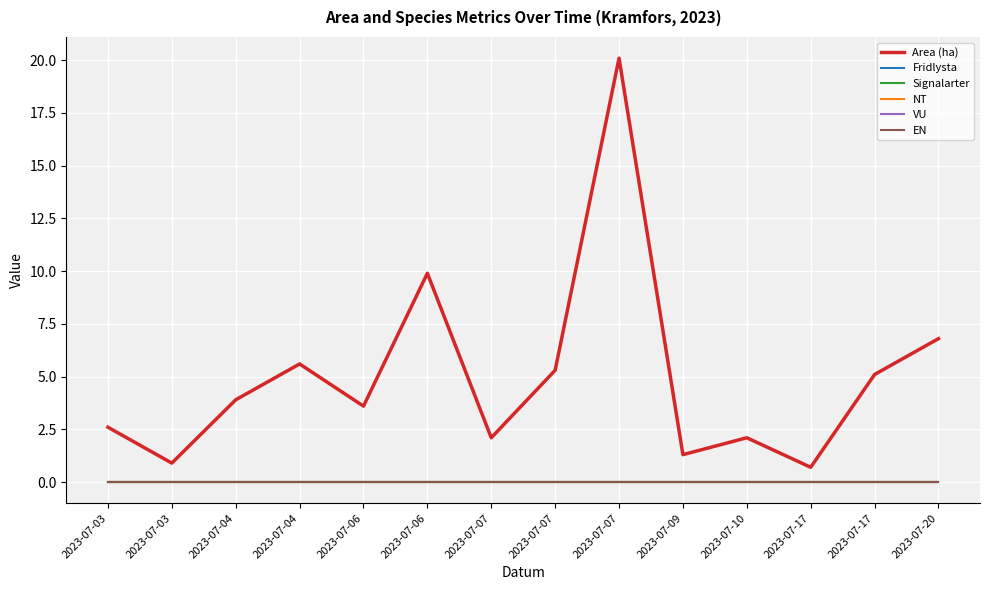

True or false: Area (ha) and NT cross at least once.

False